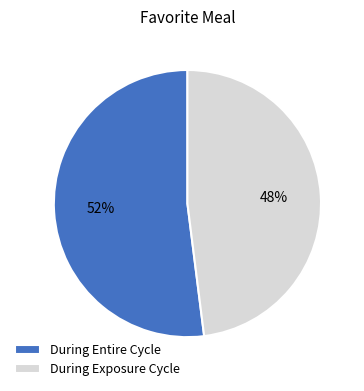

Is there a majority slice in this chart?

Yes